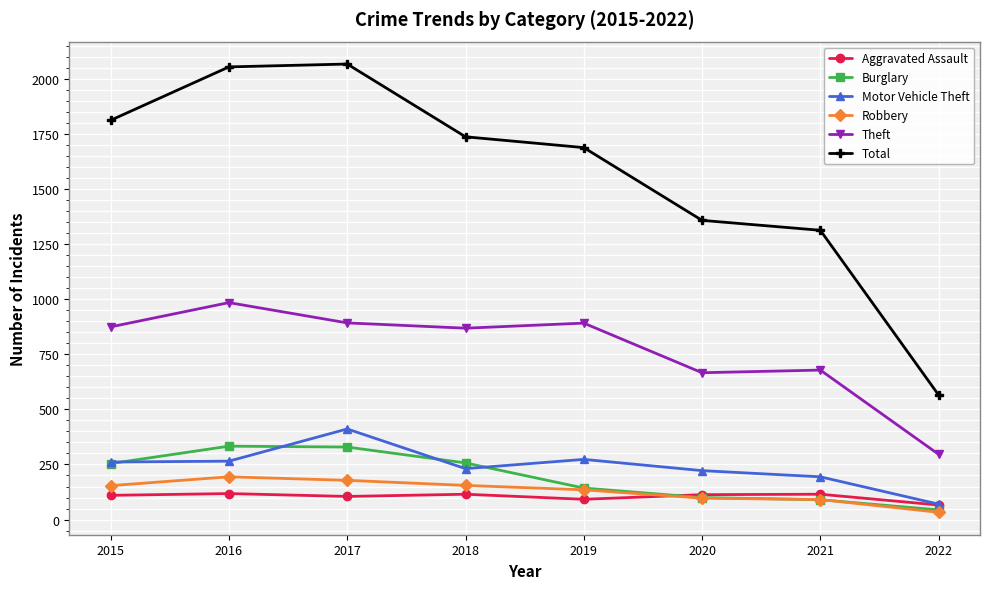

What is the minimum value for Theft?

296